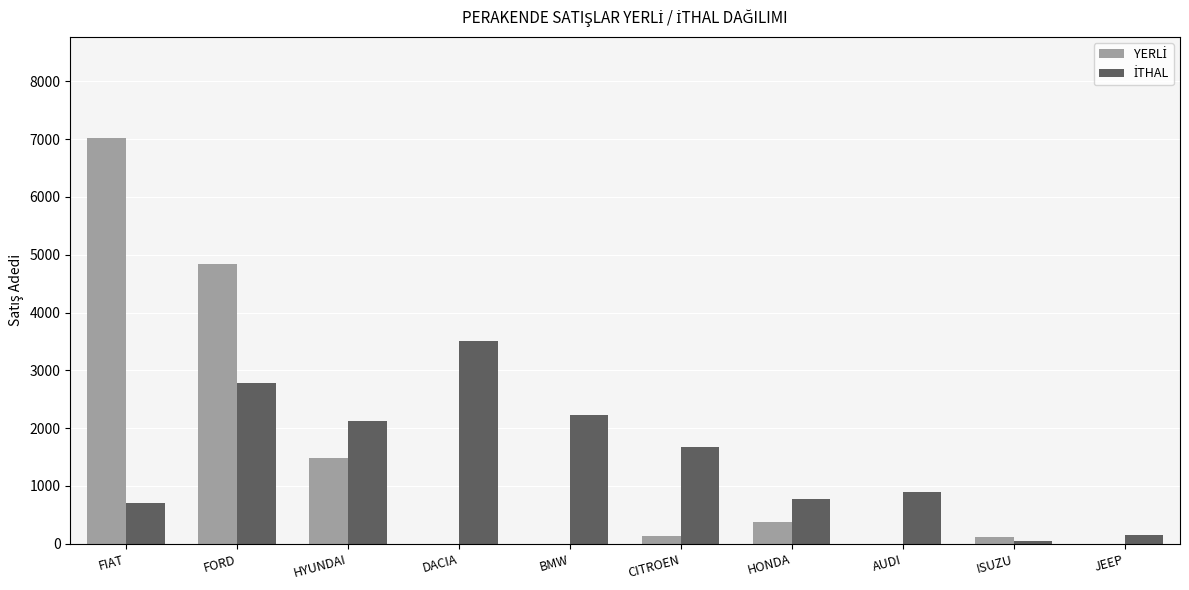

What is the maximum value shown in the chart?

7014